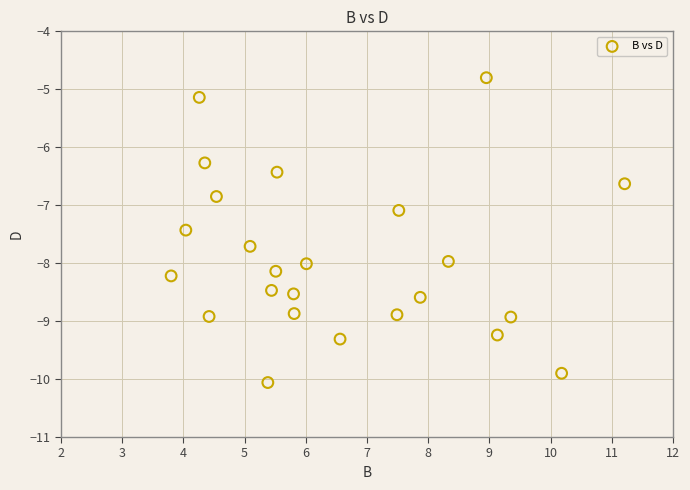

What is the range of Y values (max minus min)?

5.3